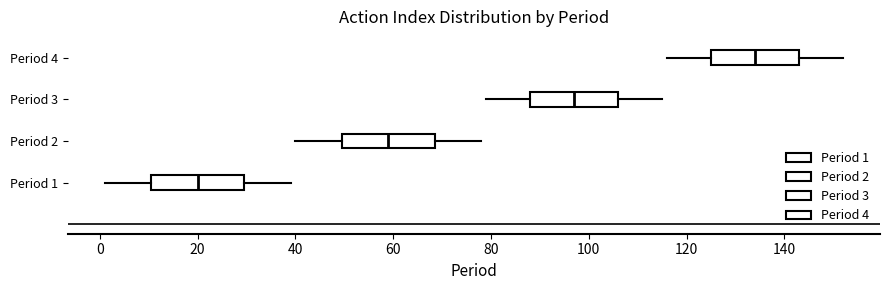

Reading bottom to top, transcribe this box plot: for each box, give where its median line is, the range the box spans, and where its two whiskers end, as read against the x-axis. The values are not printed on the chart, so give them approximately, as read against the axis.

Period 1: median 20, box 10 to 30, whiskers 2 to 40
Period 2: median 60, box 50 to 68, whiskers 40 to 78
Period 3: median 98, box 88 to 106, whiskers 80 to 116
Period 4: median 134, box 126 to 144, whiskers 116 to 152